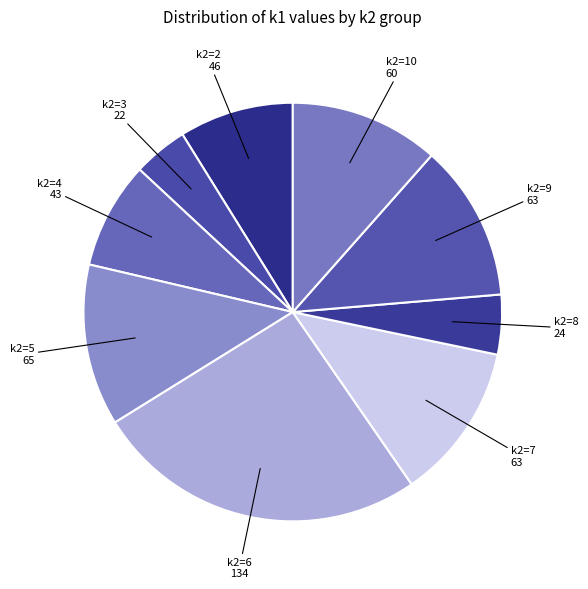

Approximately how many times larger is the value at k2=3 compared to k2=9?

0.3